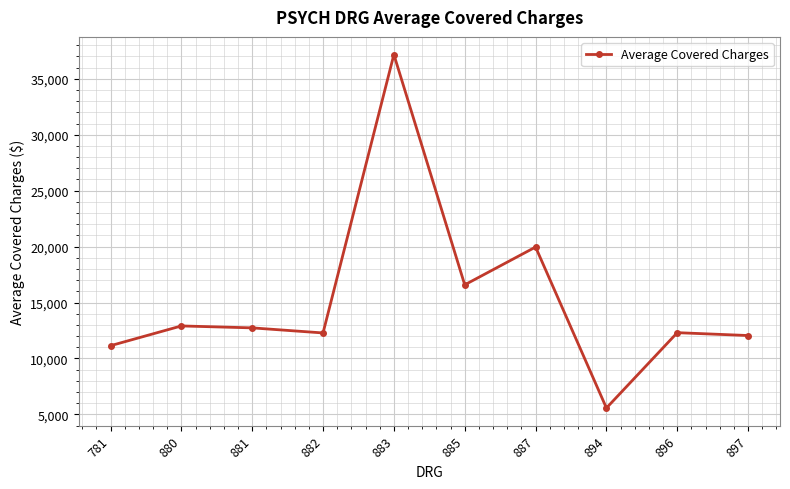

Is it true that the value at 881 is 12736?

True